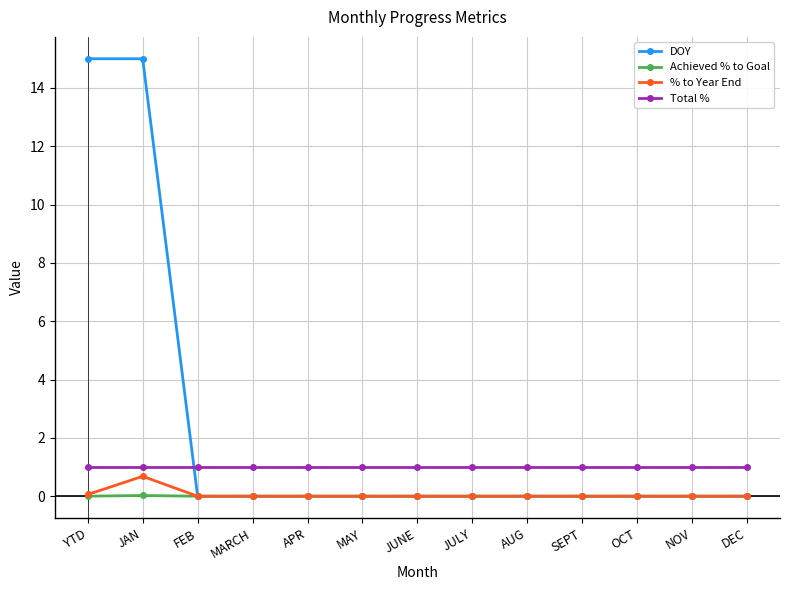

Which series has the largest range (max minus min)?

DOY